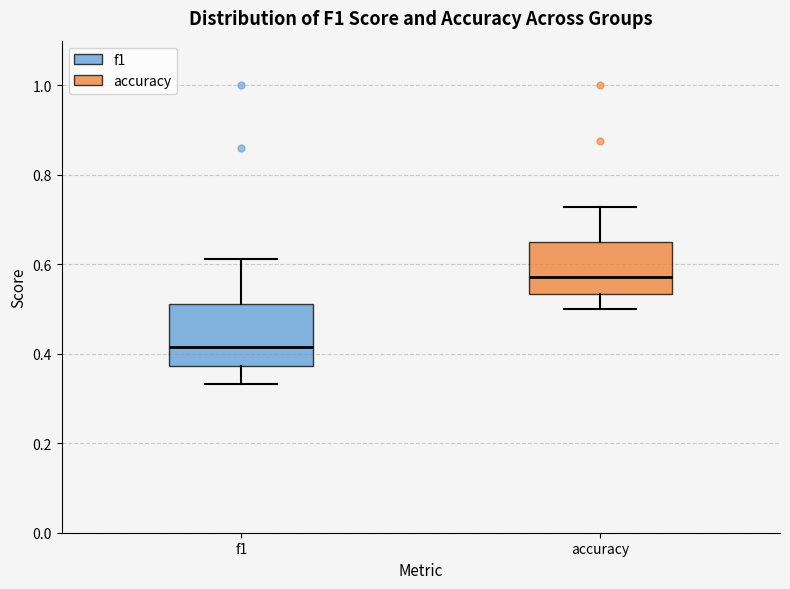

Which box's median line is the lowest?

f1